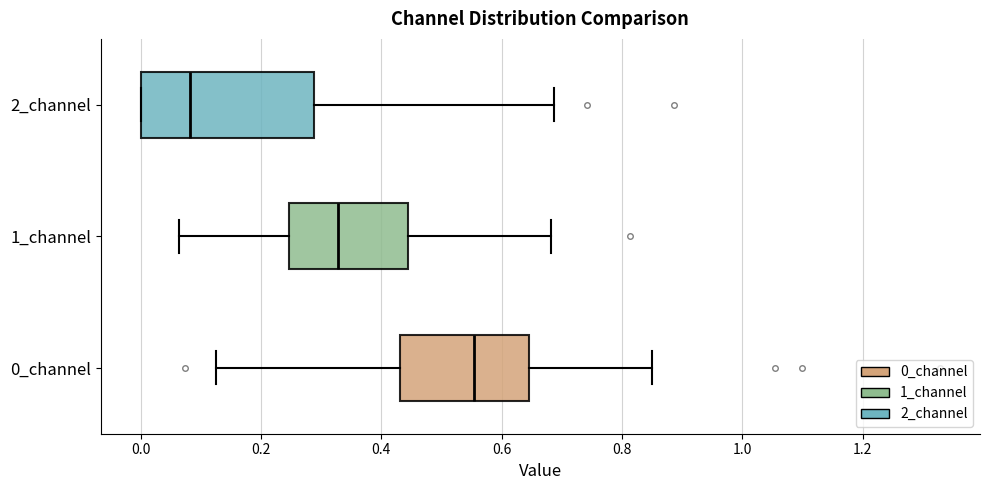

Which box is the widest, from its left edge to its right edge?

2_channel